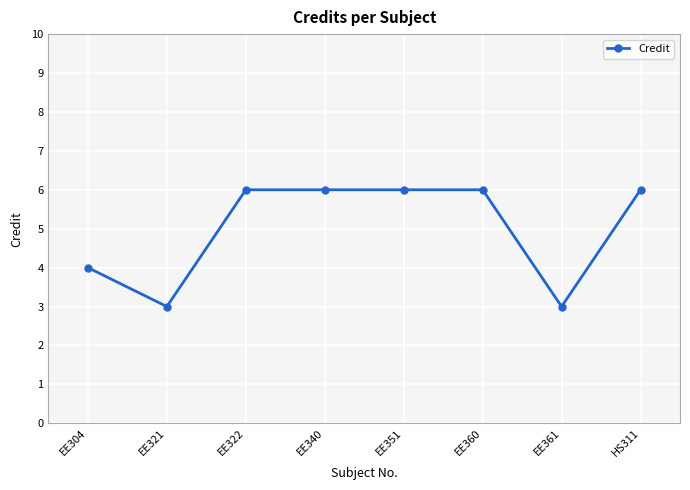

What position from the left is EE340?

4